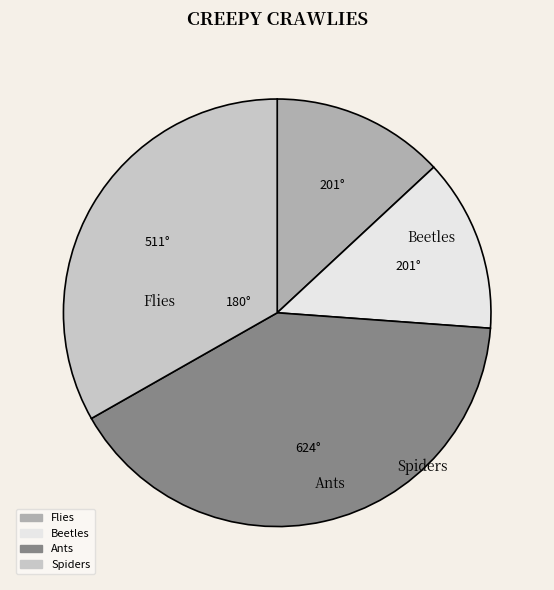

Does any single category account for the majority?

No